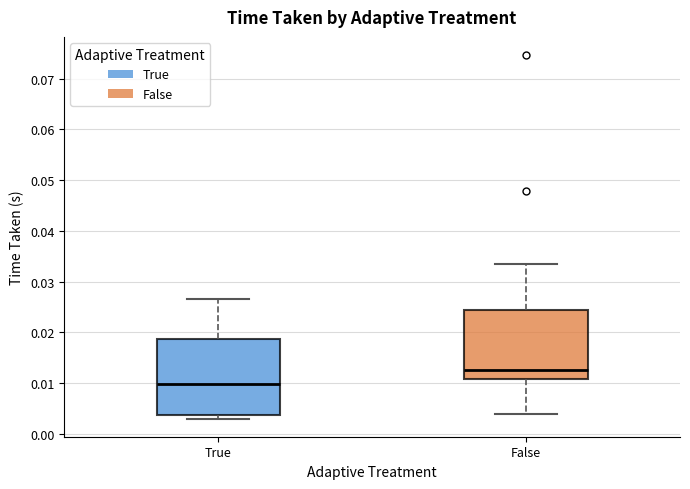

Which box is the tallest, from its lower edge to its upper edge?

True